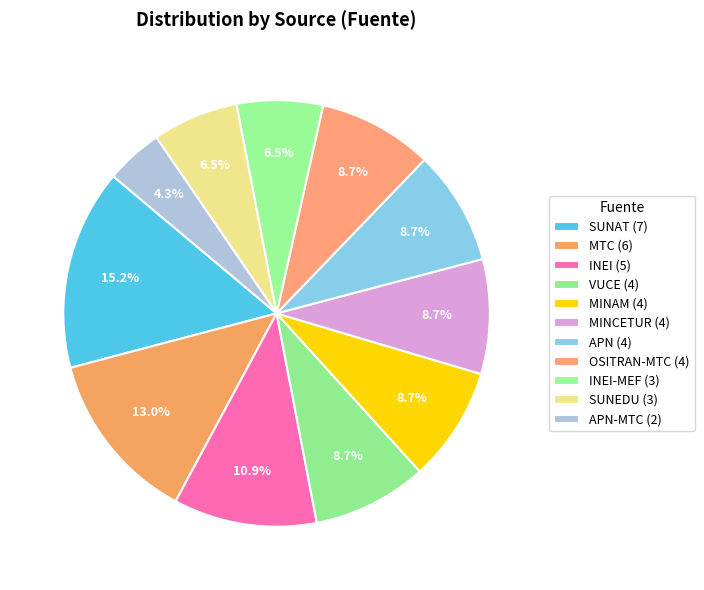

How many slices are in this pie chart?

11